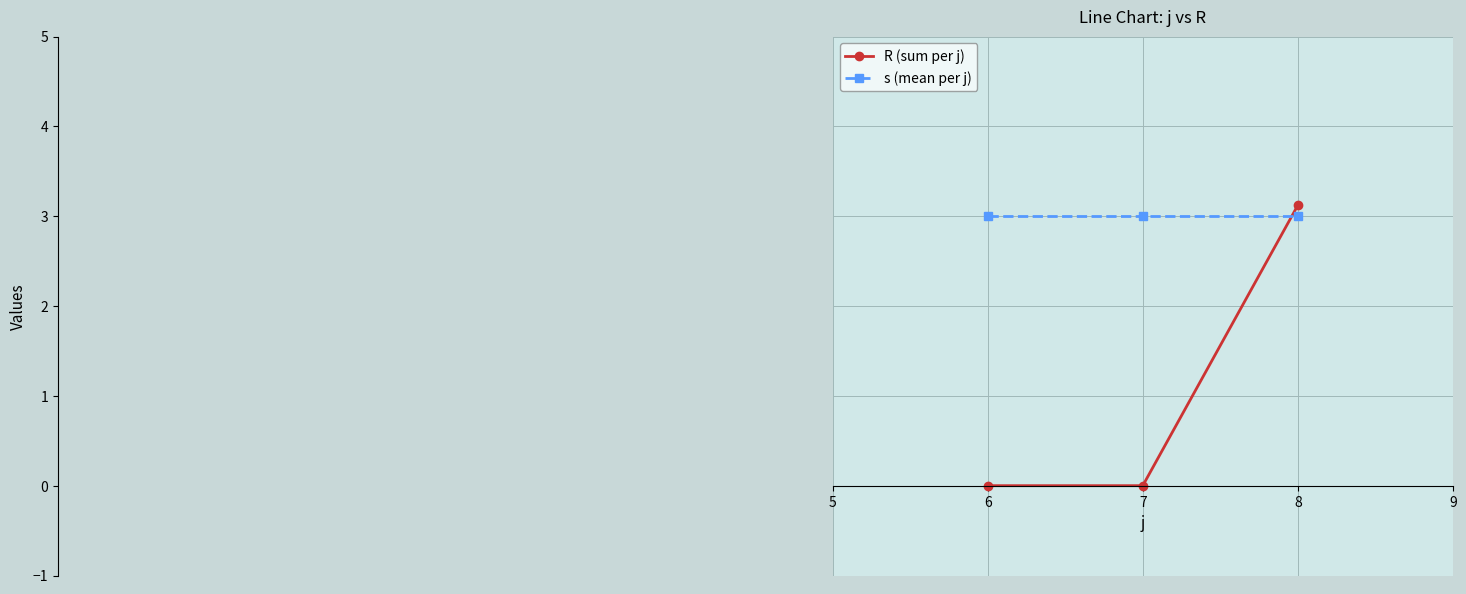

What is the total value across all series at 7?

3.0